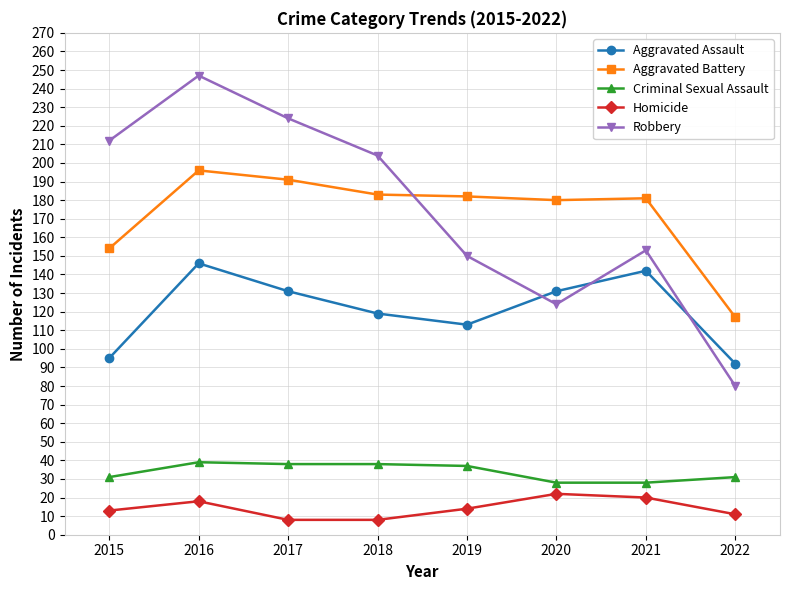

Is the value of Robbery at 2021 greater than the value of Criminal Sexual Assault at 2018?

Yes